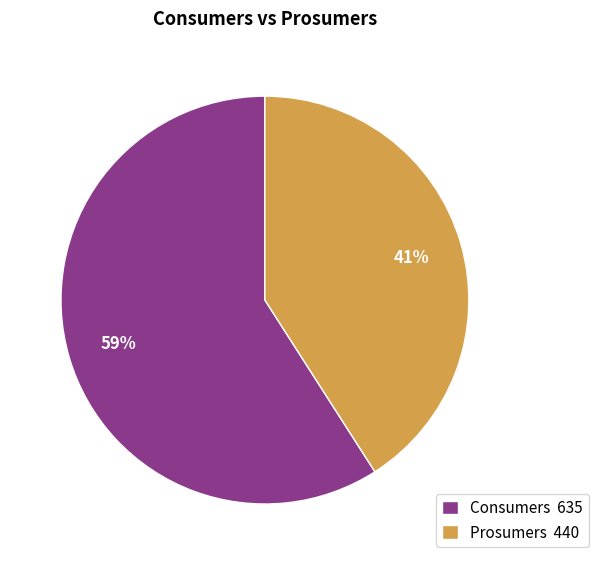

How many slices are in this pie chart?

2